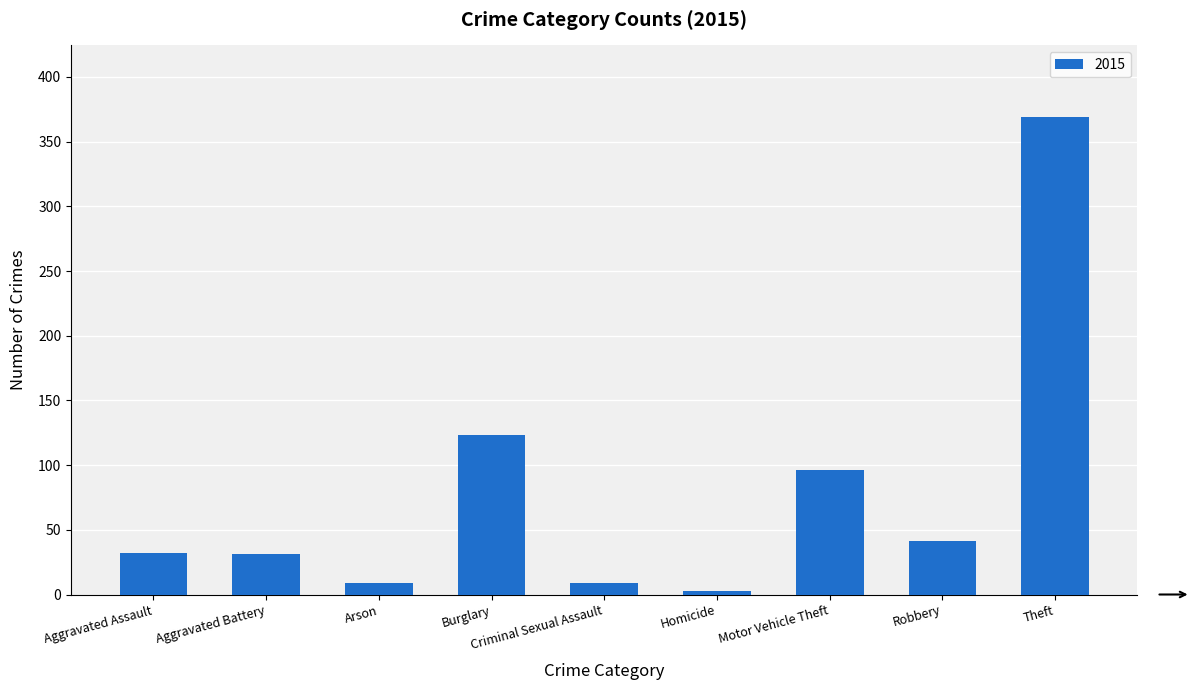

What is the label of the 1st bar from the right?

Theft